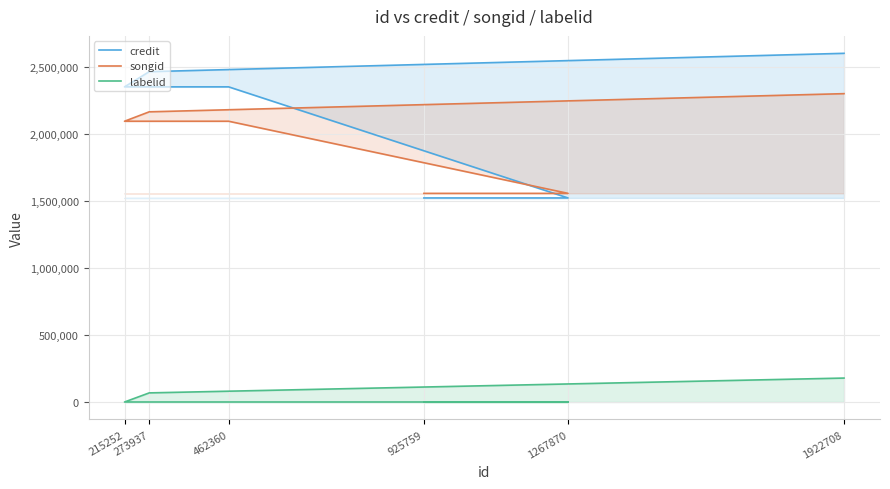

Rank the categories by credit value from lowest to highest.

925759, 1267870, 462360, 215252, 273937, 1922708